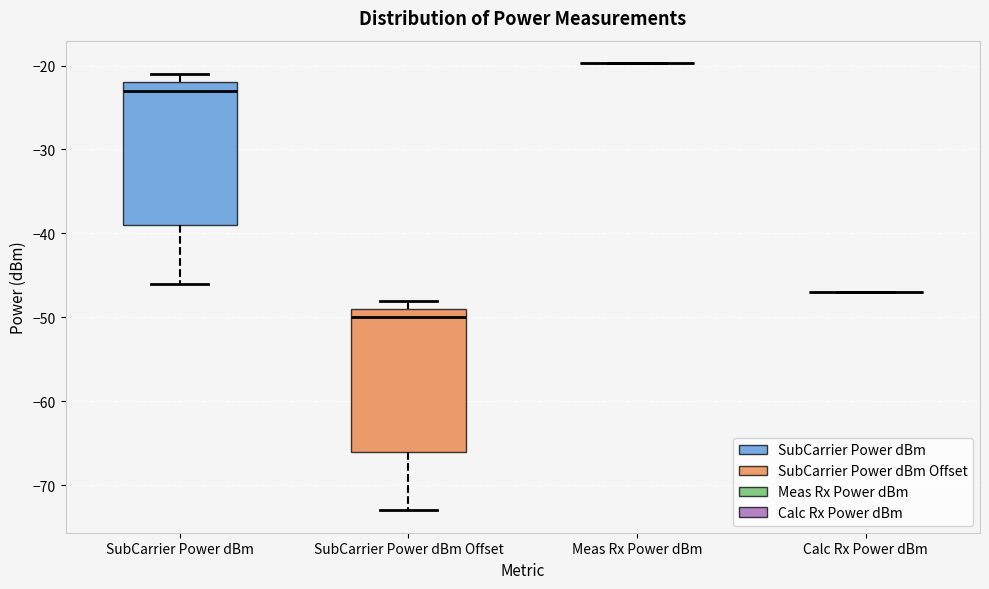

Where is the lower edge of the box for SubCarrier Power dBm Offset on the y-axis? The values are not printed on the chart, so give them approximately, as read against the axis.

-66